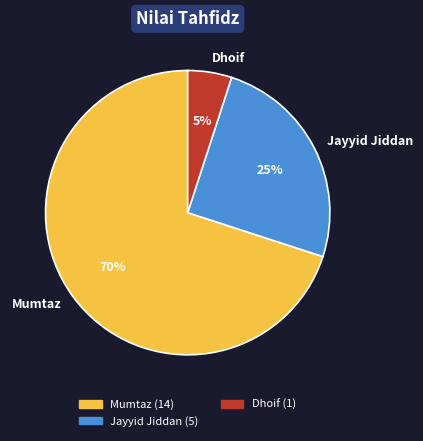

The Jayyid Jiddan slice represents 1% of the pie. True or false?

False